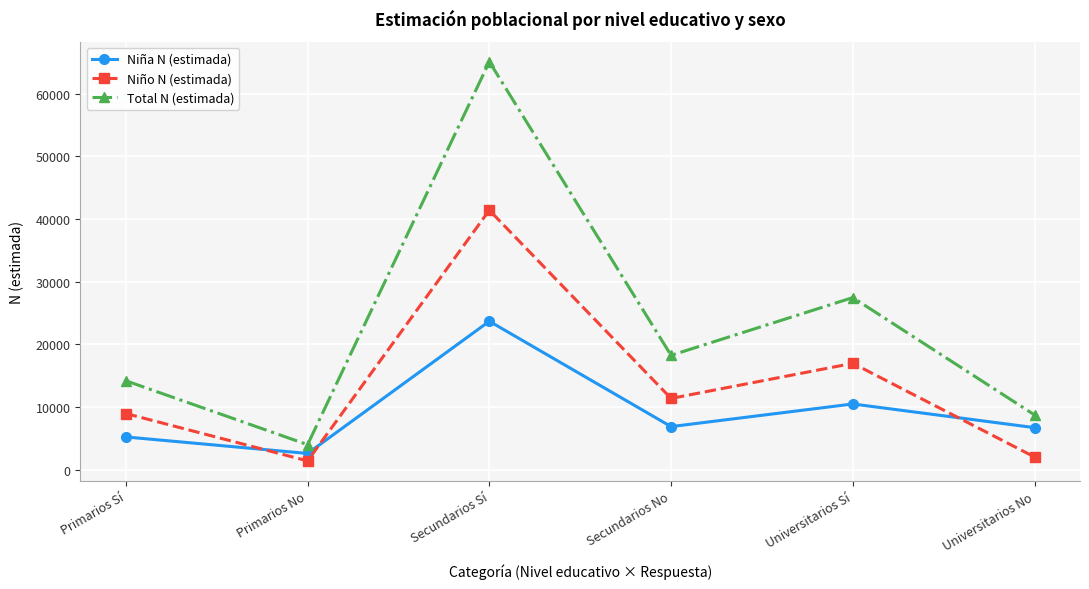

What is the total value across all series at Universitarios No?

17473